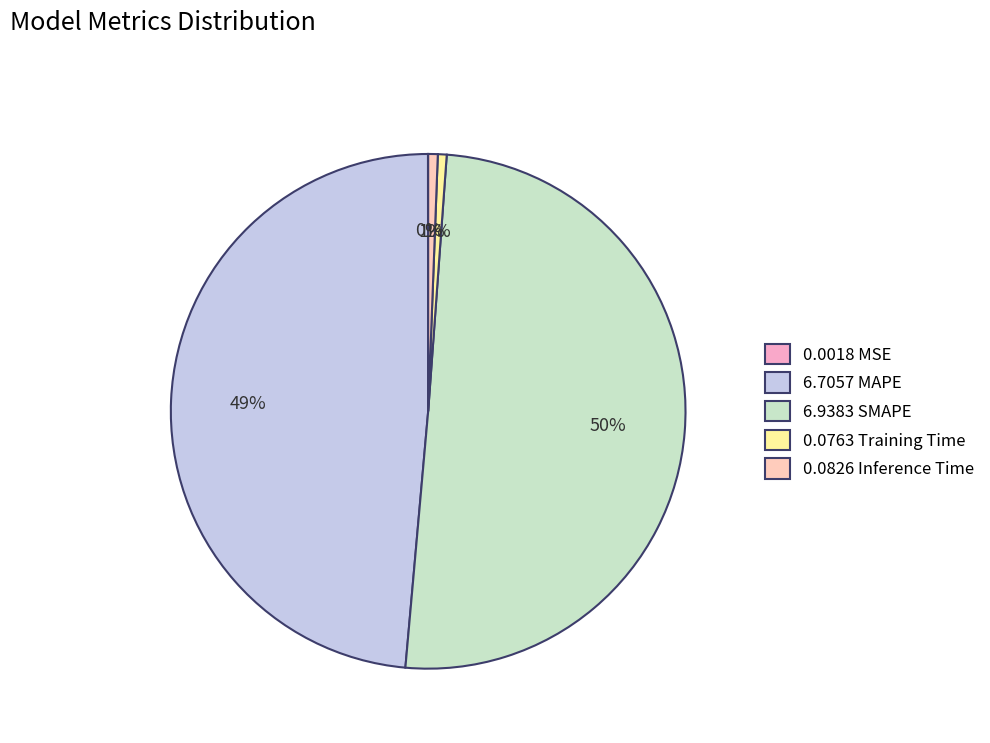

How many slices are in this pie chart?

5